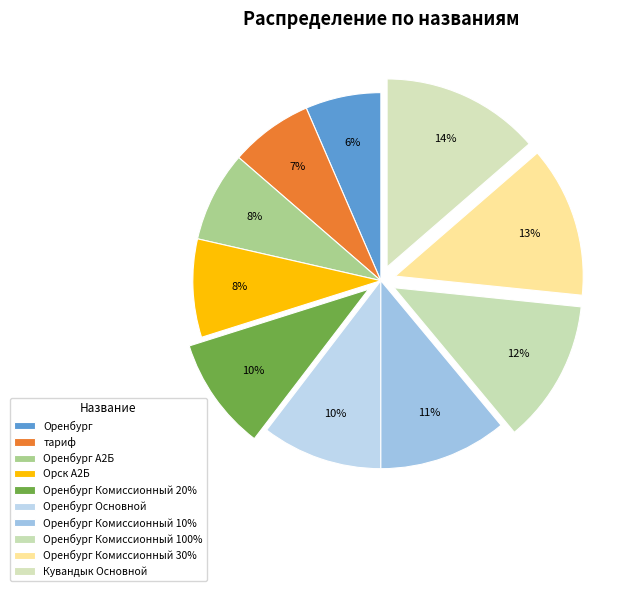

Rank the categories by value from lowest to highest.

Оренбург, тариф, Оренбург А2Б, Орск А2Б, Оренбург Комиссионный 20%, Оренбург Основной, Оренбург Комиссионный 10%, Оренбург Комиссионный 100%, Оренбург Комиссионный 30%, Кувандык Основной